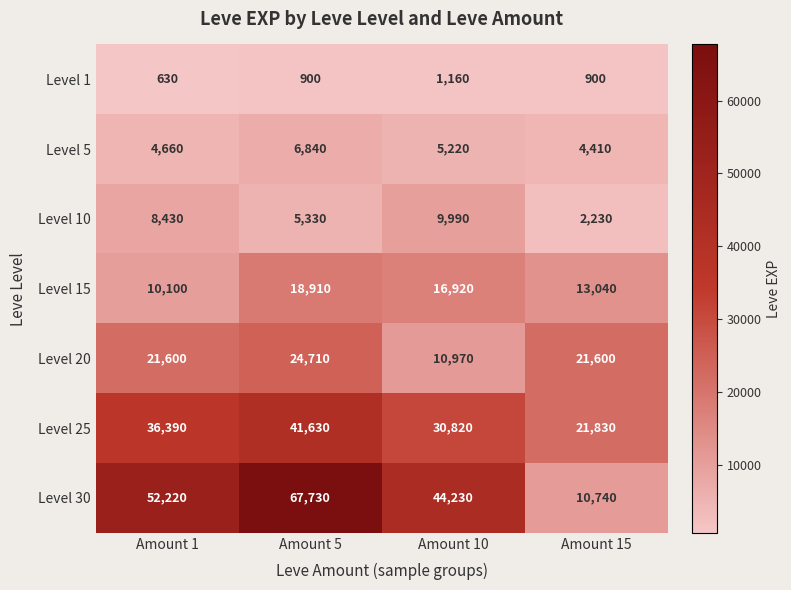

What is the spread (max minus min) of values at Amount 5?

66830